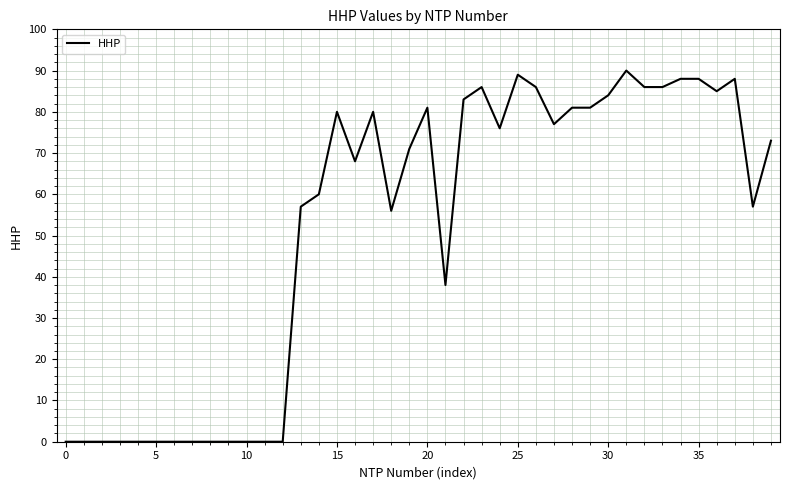

What is the difference between the maximum and minimum values?

90